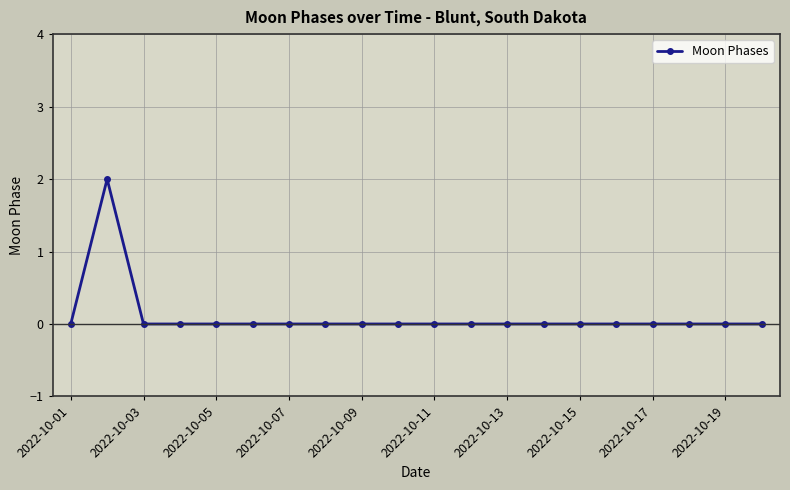

What is the maximum value shown in the chart?

2